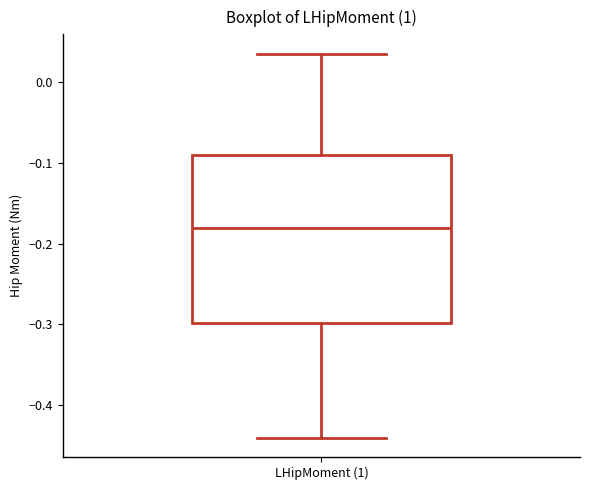

Read this box plot against the y-axis: the position of the median line, the range covered by the box, and the ends of both whiskers. The values are not printed on the chart, so give them approximately, as read against the axis.

median -0.18, box -0.30 to -0.09, whiskers -0.44 to 0.04